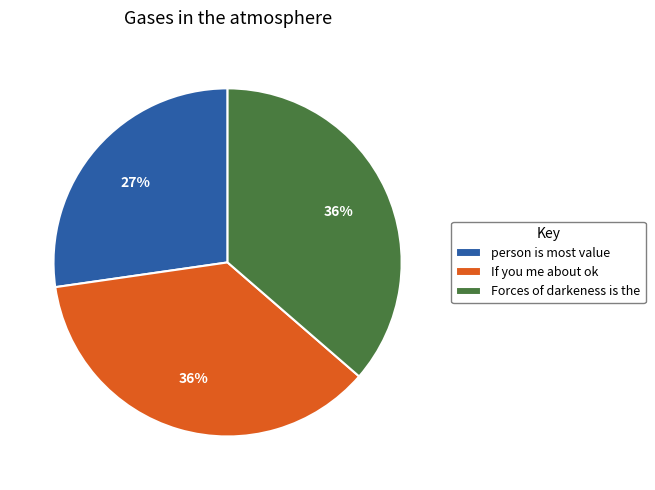

To the nearest percent, what percentage of the pie is person is most value?

27%